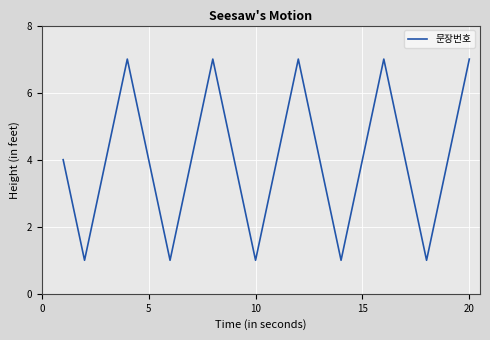

What is the difference between the maximum and minimum values?

6.0